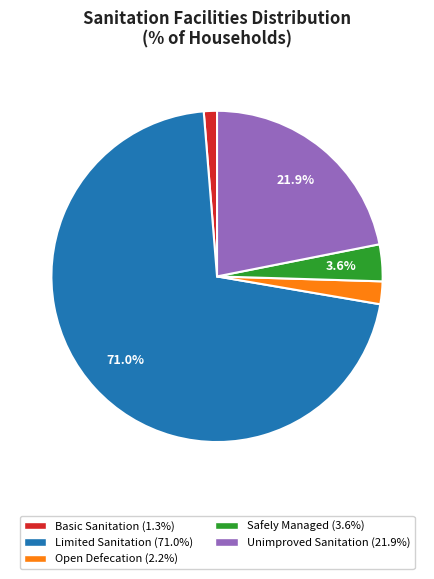

Does any single category account for the majority?

Yes